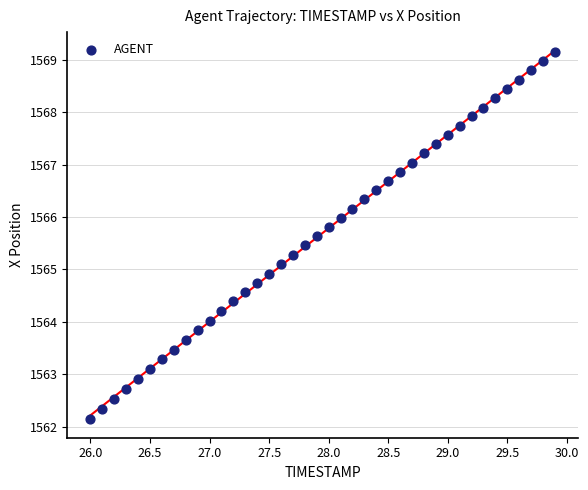

What is the range of Y values (max minus min)?

7.0